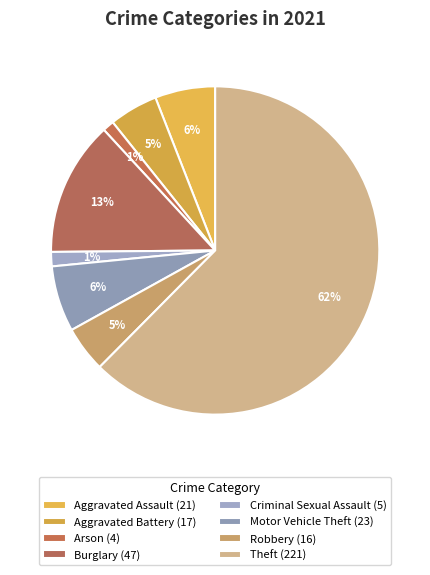

Rank the categories by value from lowest to highest.

Arson, Criminal Sexual Assault, Robbery, Aggravated Battery, Aggravated Assault, Motor Vehicle Theft, Burglary, Theft